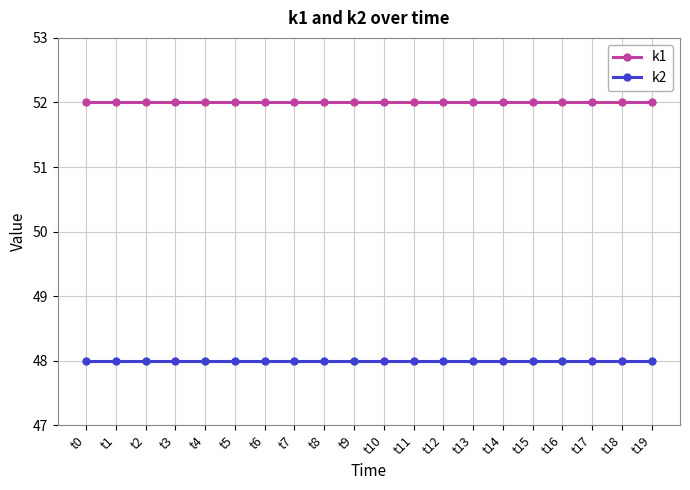

True or false: k1 has a value of 52 at t15.

True